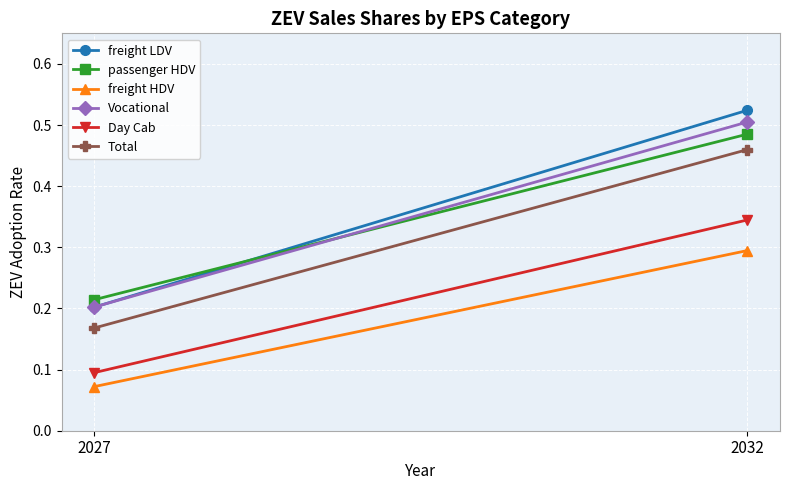

Reading right to left, what are all the values shown in this chart?

freight LDV: 2032=0.5	2027=0.2
passenger HDV: 2032=0.5	2027=0.2
freight HDV: 2032=0.3	2027=0.1
Vocational: 2032=0.5	2027=0.2
Day Cab: 2032=0.3	2027=0.1
Total: 2032=0.5	2027=0.2